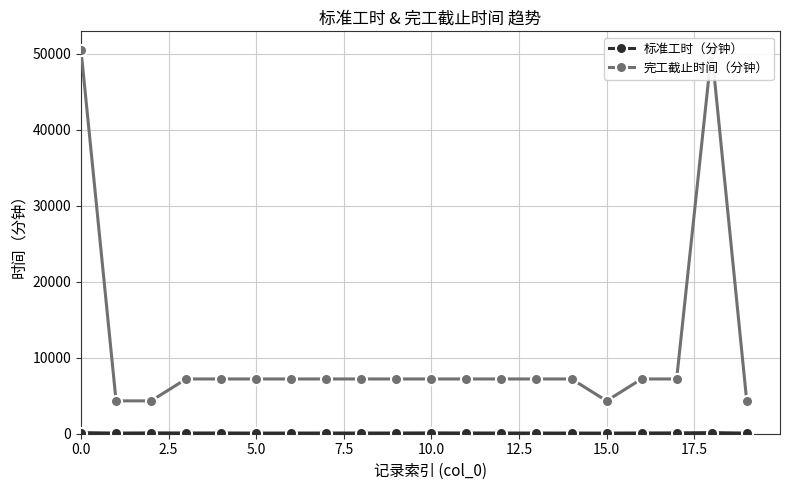

What are all the series names shown in the legend?

标准工时（分钟）, 完工截止时间（分钟）